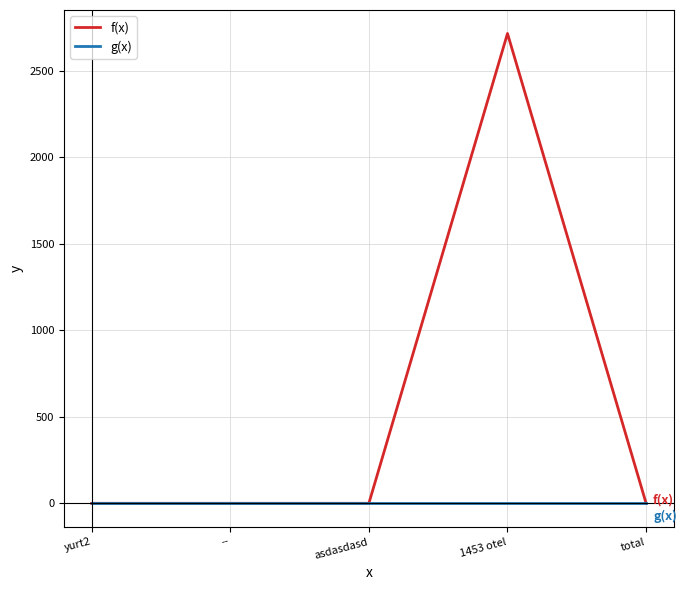

Which series has the widest spread of values?

f(x)